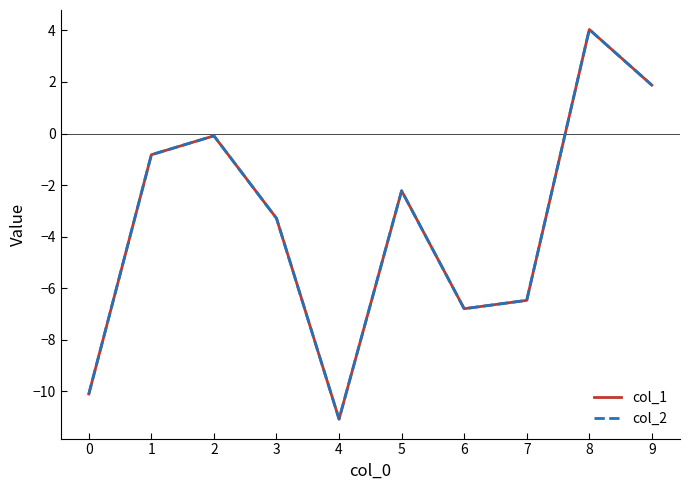

Where is col_1 nearest to the value -3?

3